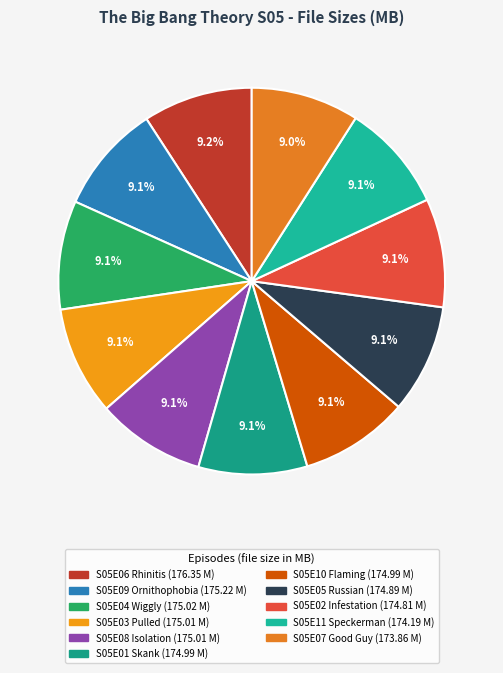

Is there any slice that represents more than half of the pie?

No